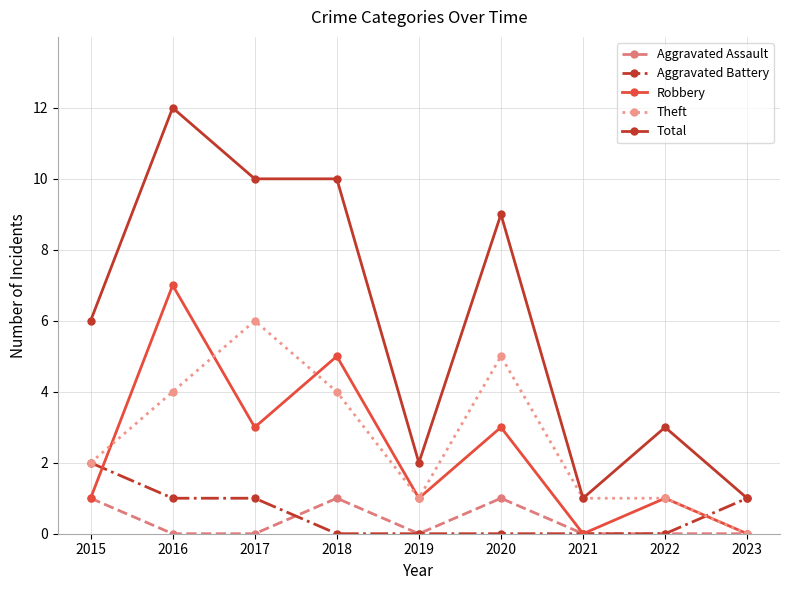

What is the difference between the Aggravated Battery values at 2018 and 2023?

1